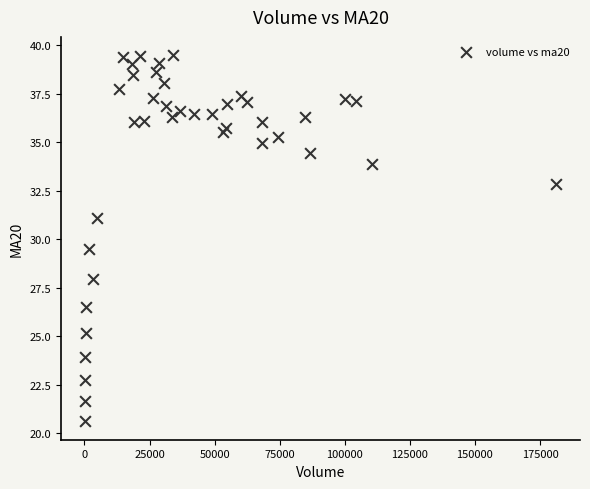

What Y value in the scatter plot is closest to 30?

29.5